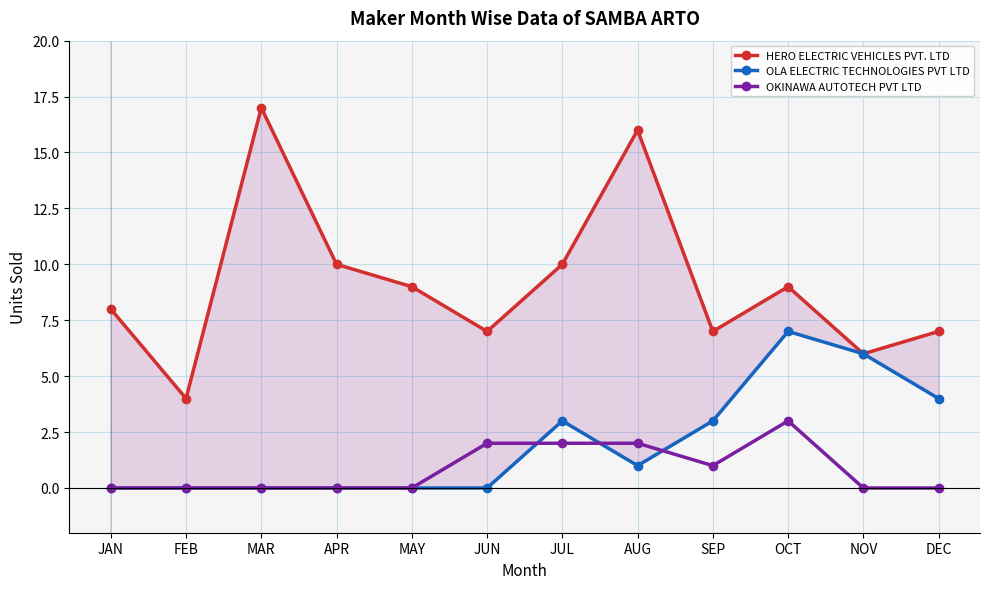

How many lines are shown in the chart?

3